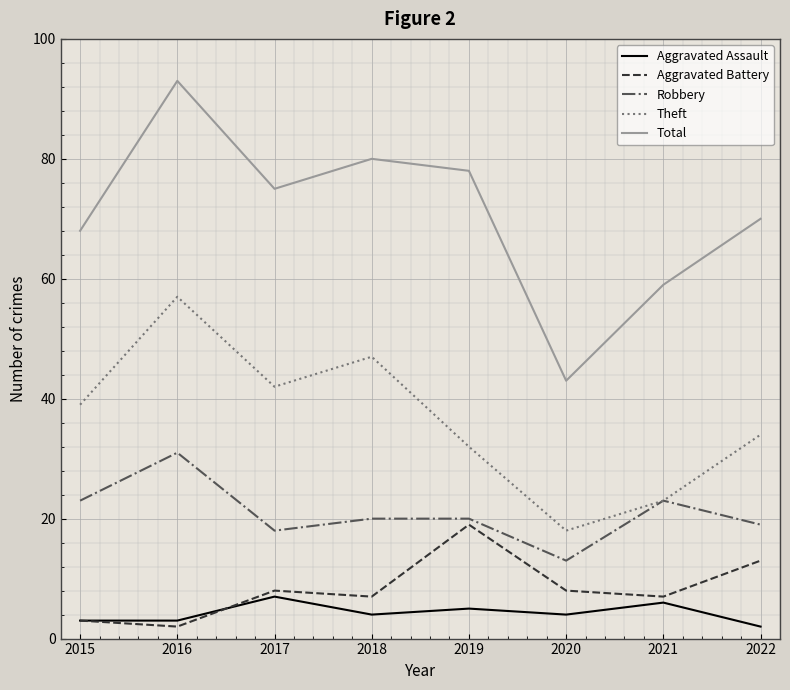

Which series has the largest total across all categories?

Total